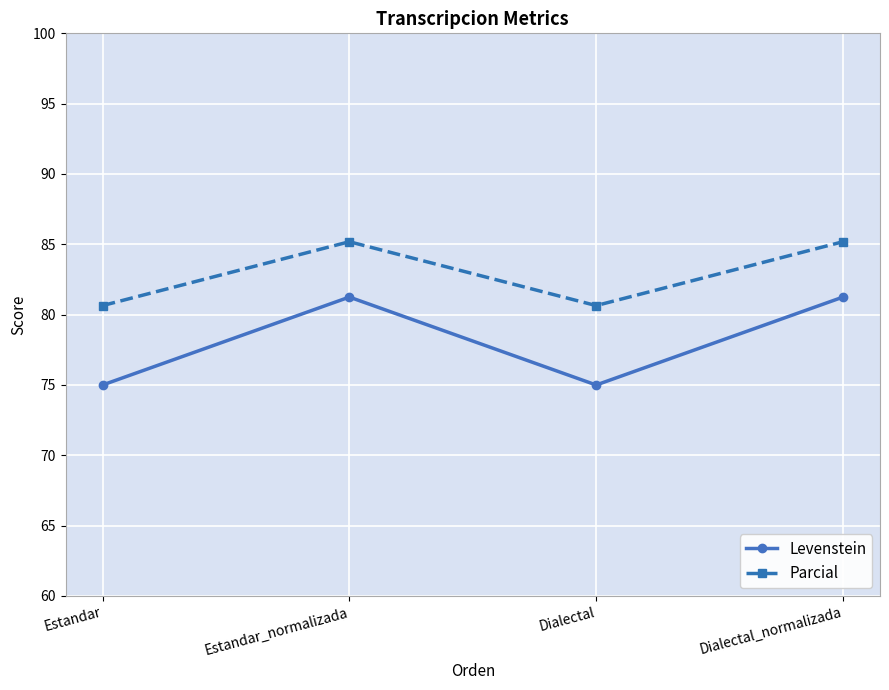

List the series in order of their peak value, highest first.

Parcial, Levenstein